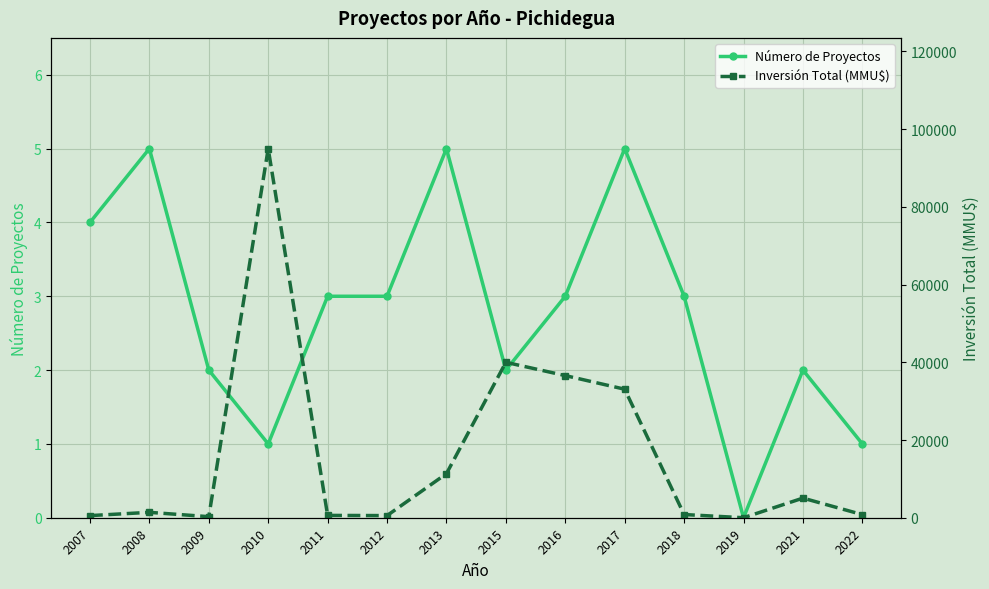

What is the total value across all series at 2009?

274